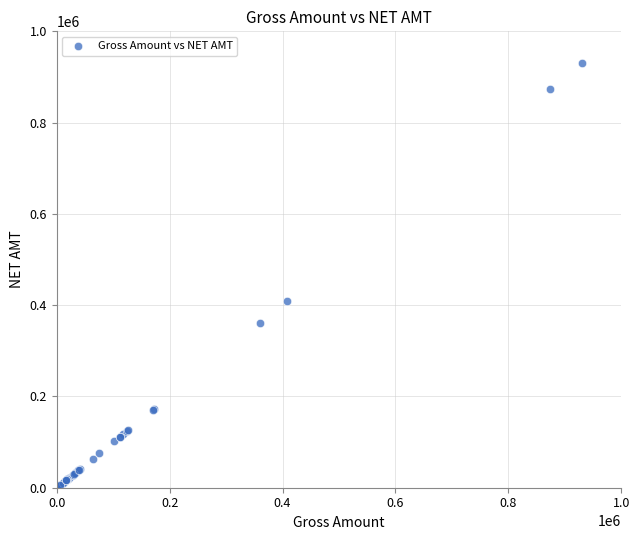

What Y value in the scatter plot is closest to 465780?

408170.0